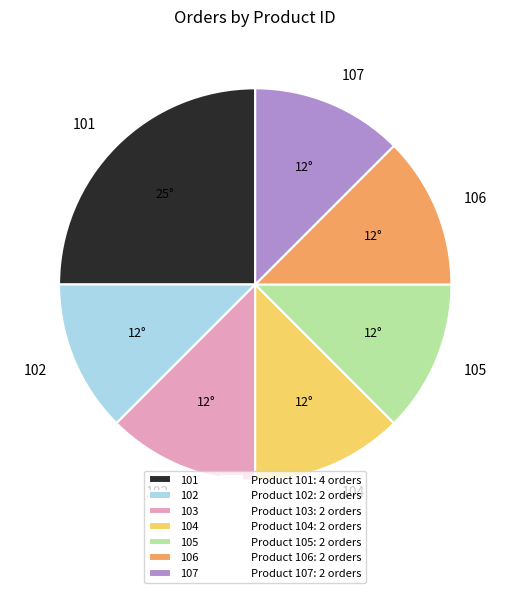

Which slice is the largest?

101